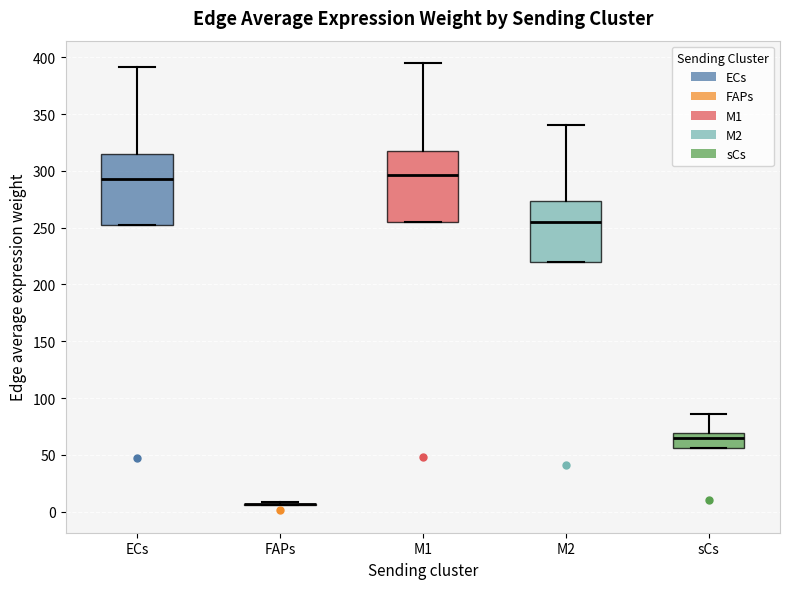

Where does the upper whisker of the box for ECs end on the y-axis? The values are not printed on the chart, so give them approximately, as read against the axis.

390